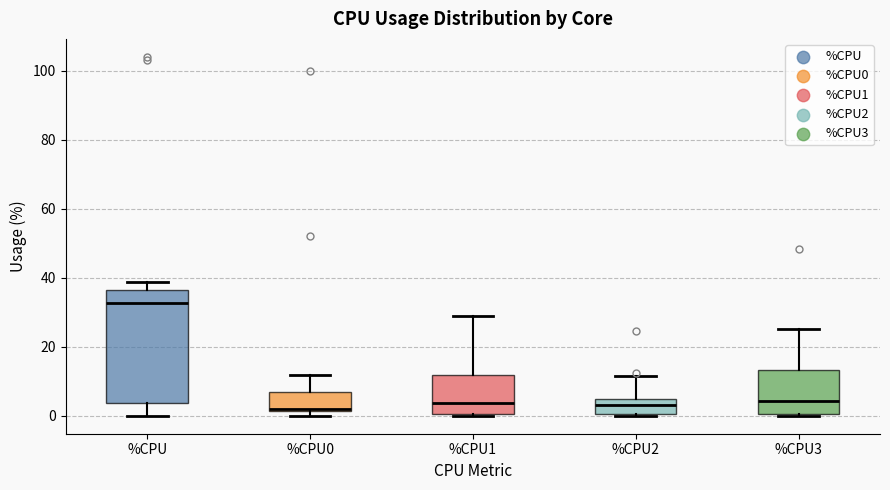

Comparing the boxes themselves (not the whiskers), which one is the tallest?

%CPU